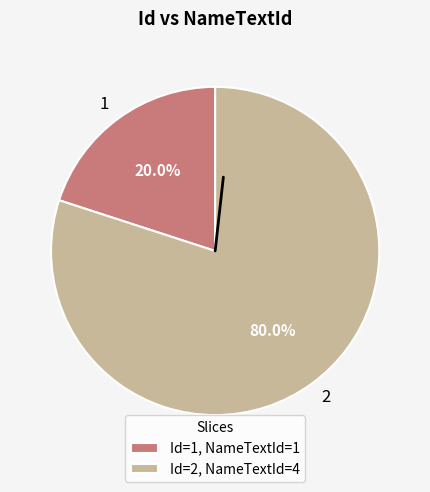

What is the total percentage of 2 and 1?

100.0%